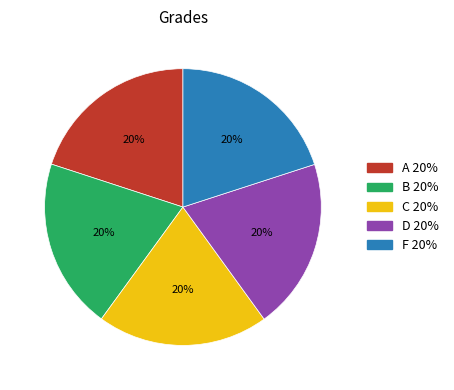

How many slices are in this pie chart?

5